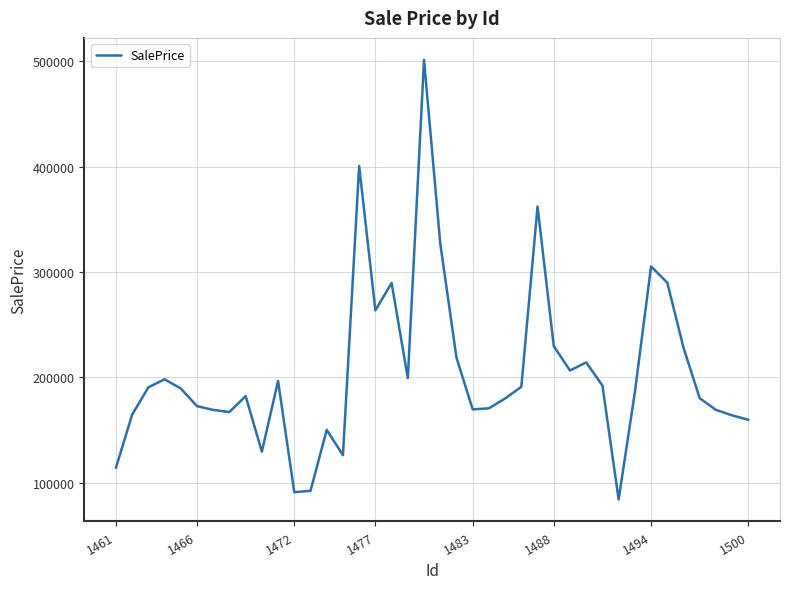

What is the minimum value shown in the chart?

84055.2